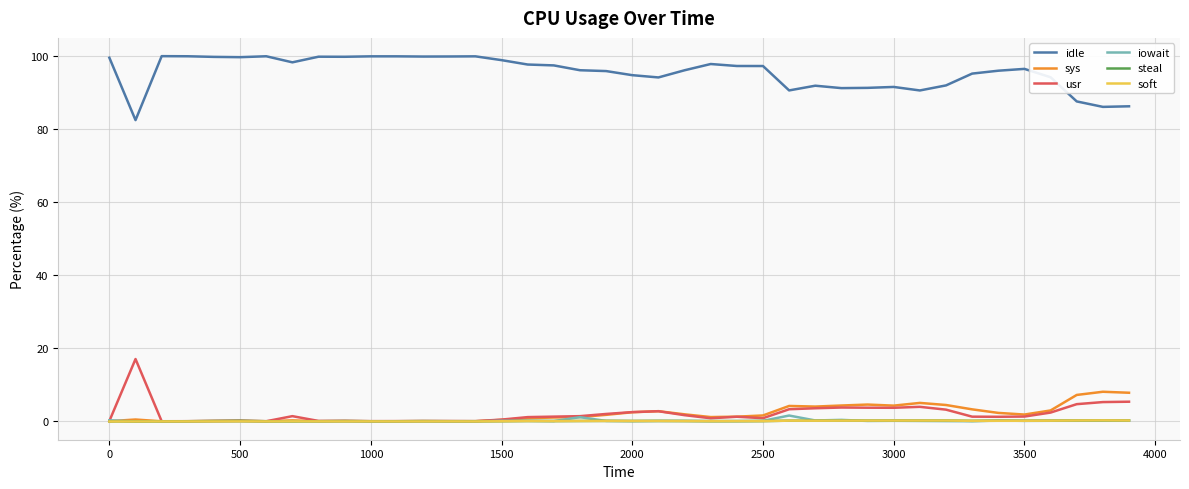

What is the lowest value of the idle series?

82.4